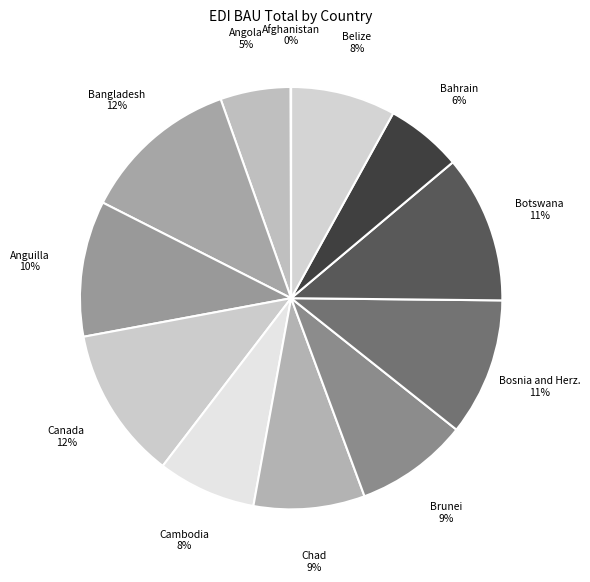

Is the sum of Cambodia and Anguilla greater than half?

No